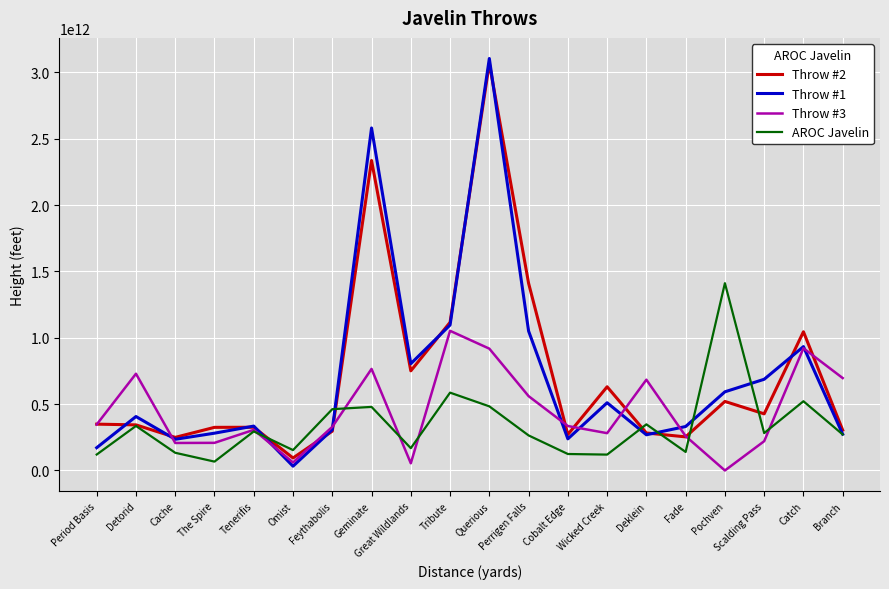

At which label does AROC Javelin reach its peak?

Pochven